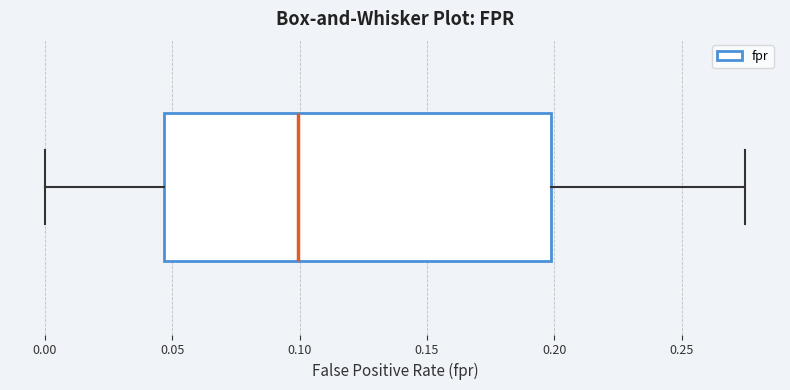

Where does the left whisker of the box end on the x-axis? The values are not printed on the chart, so give them approximately, as read against the axis.

0.000